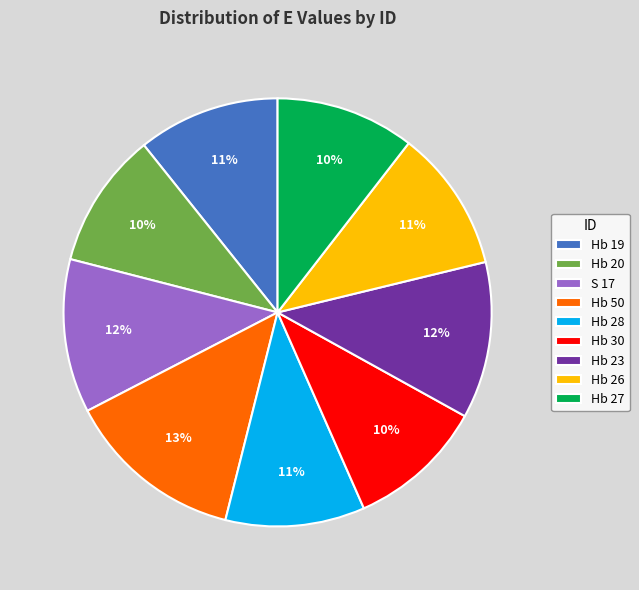

Between Hb 50 and Hb 23, which is larger?

Hb 50